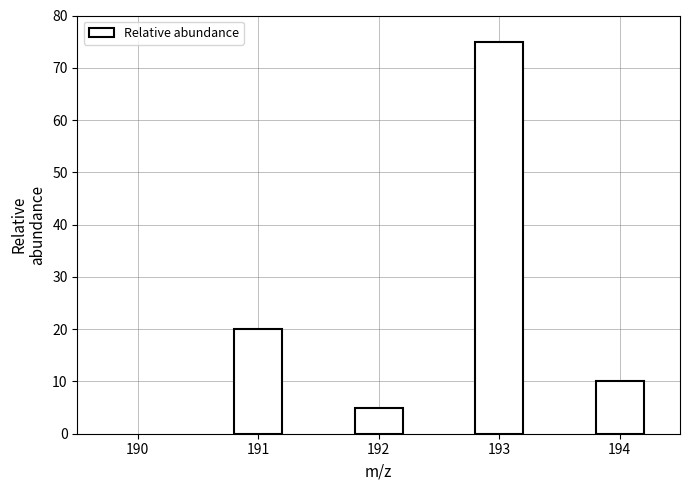

Reading left to right, transcribe all the data shown in this chart.

20	5	75	10